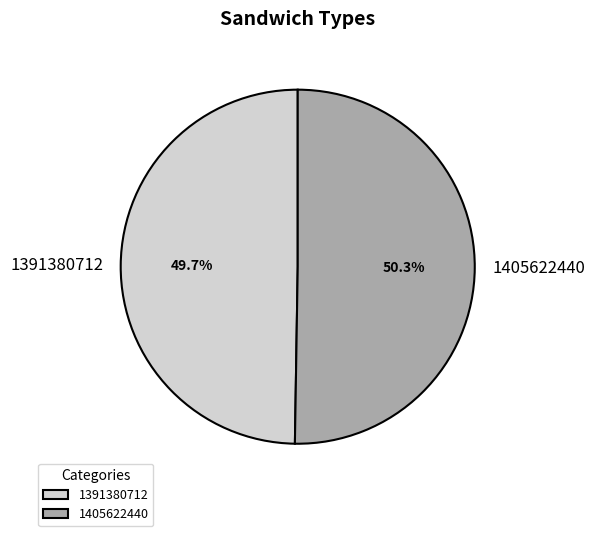

Rank the categories by value from highest to lowest.

1405622440, 1391380712